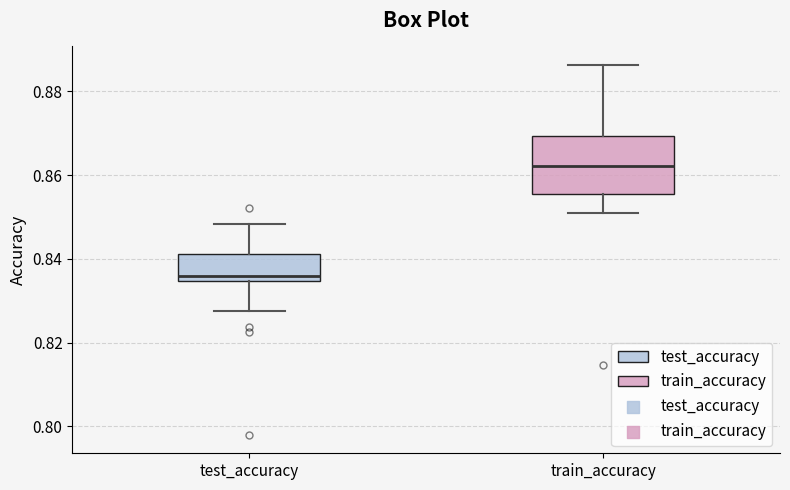

Which box's median line is the highest?

train_accuracy